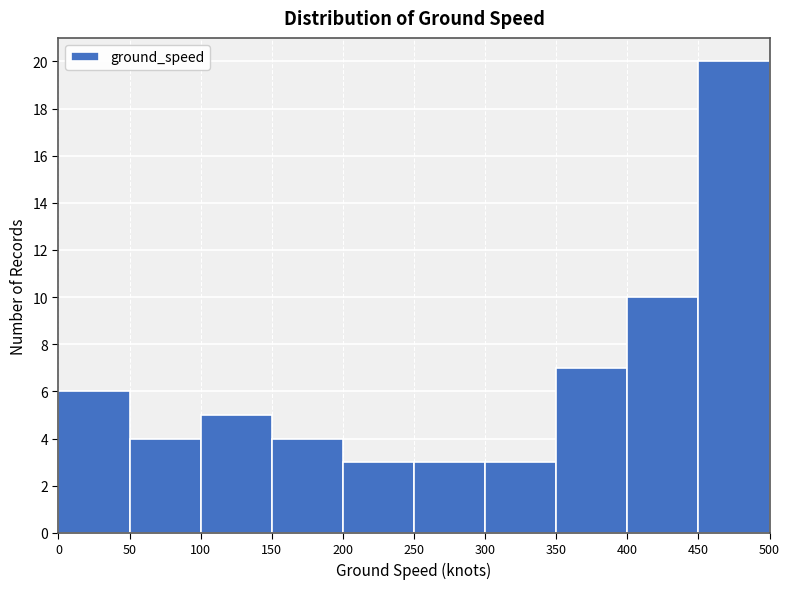

Reading left to right, transcribe this chart: for each bar, give the range it covers on the x-axis and its height. The values are not printed on the chart, so give them approximately, as read against the axis.

0 to 50: 6
50 to 100: 4
100 to 150: 5
150 to 200: 4
200 to 250: 3
250 to 300: 3
300 to 350: 3
350 to 400: 7
400 to 450: 10
450 to 500: 20